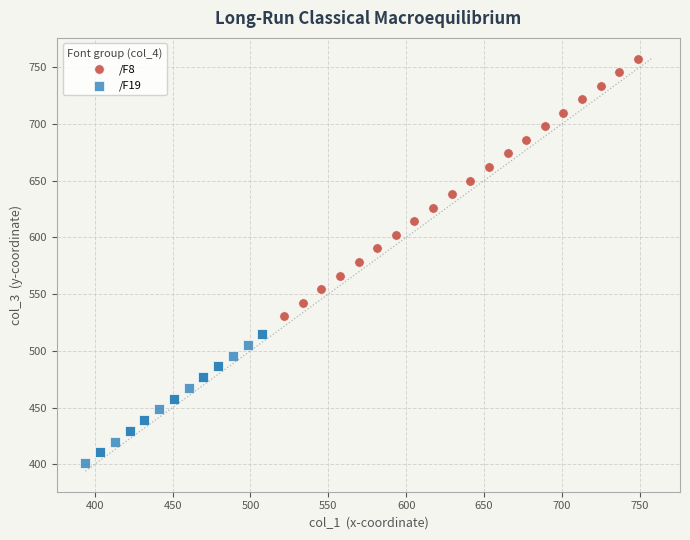

Which series reaches the minimum Y coordinate?

/F19